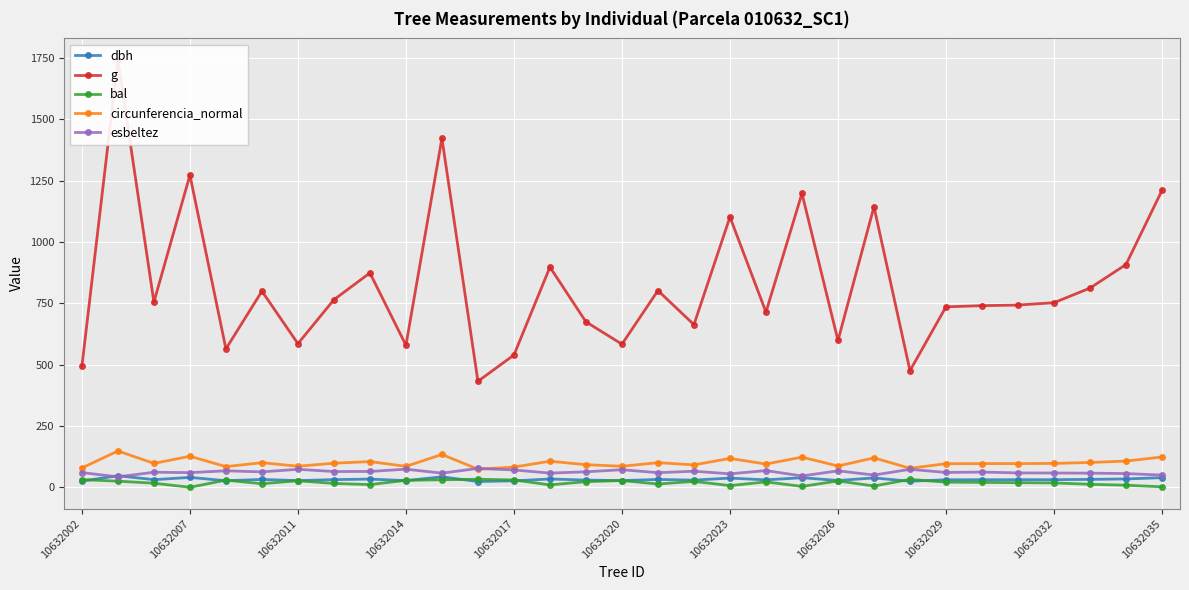

True or false: dbh has more than 2 points higher than both neighbors.

True